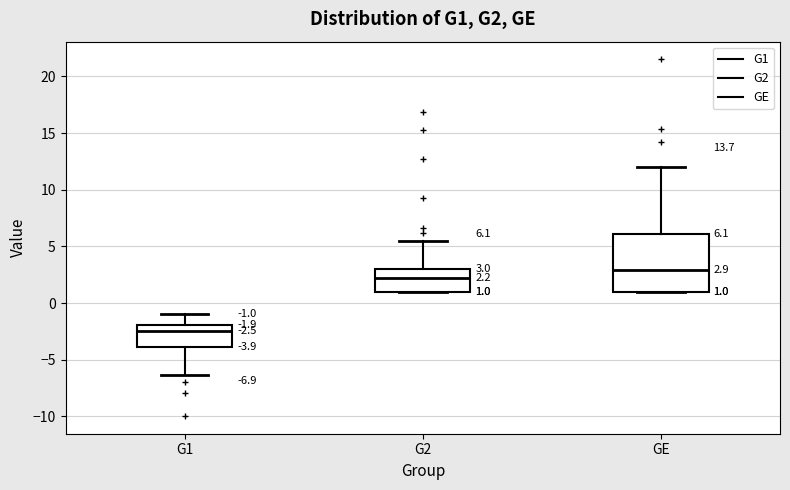

Comparing the boxes themselves (not the whiskers), which one is the tallest?

GE